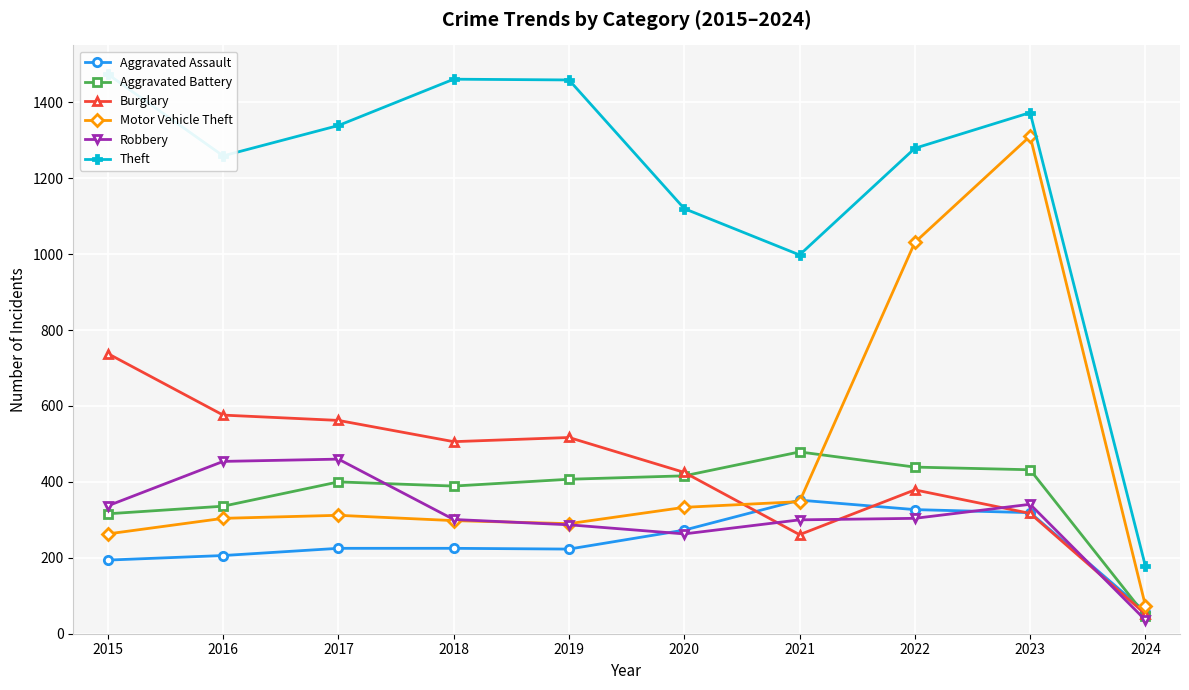

The Burglary series shows 314 at 2018. True or false?

False